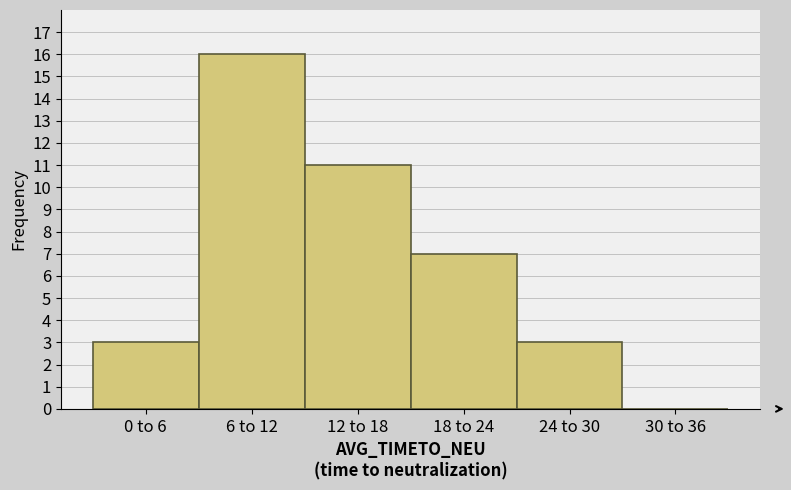

Reading left to right, what are all the values shown in this chart?

0 to 6=3	6 to 12=16	12 to 18=11	18 to 24=7	24 to 30=3	30 to 36=0